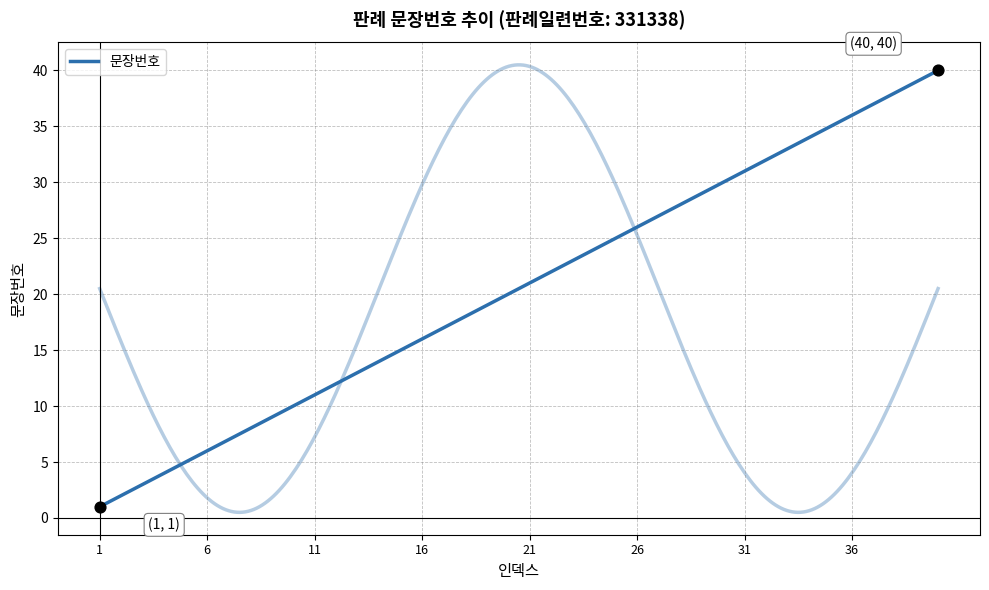

Which has a higher value, 30 or 39?

39